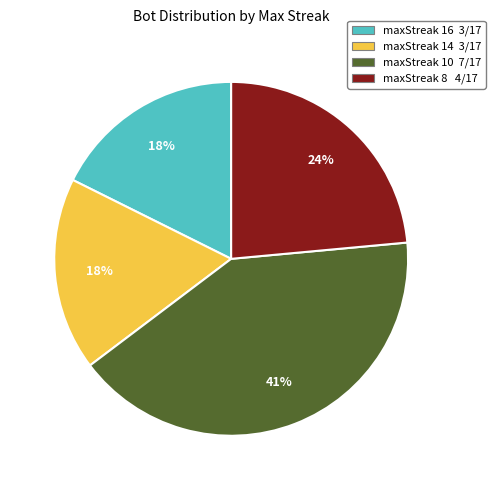

Combined, do maxStreak 10 7/17 and maxStreak 16 3/17 account for over 50%?

Yes